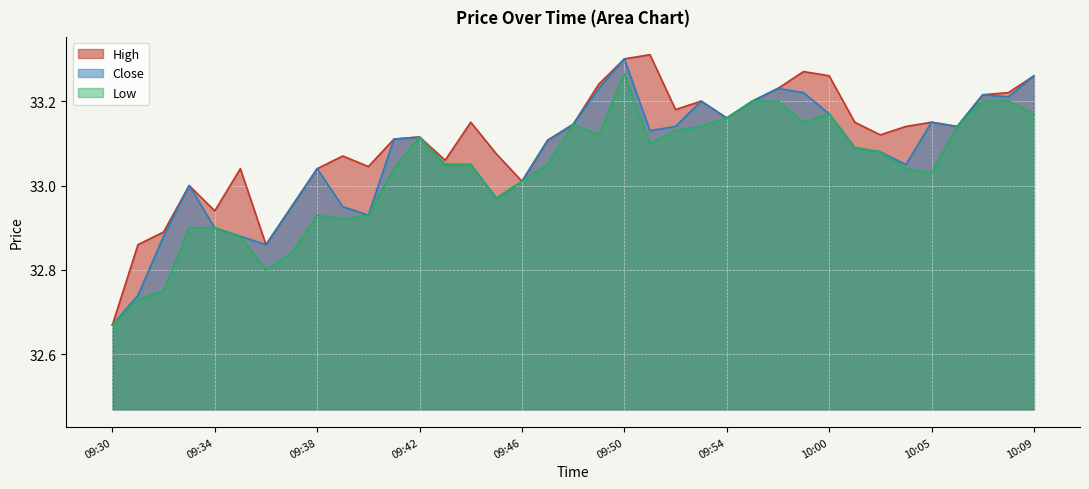

At which label does High first exceed 33?

09:35